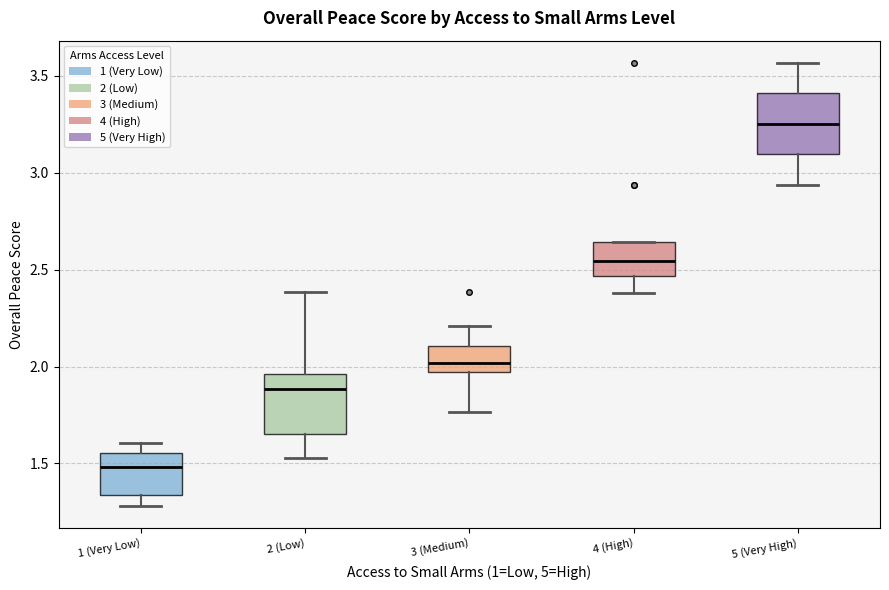

Which box has the highest median line?

5 (Very High)